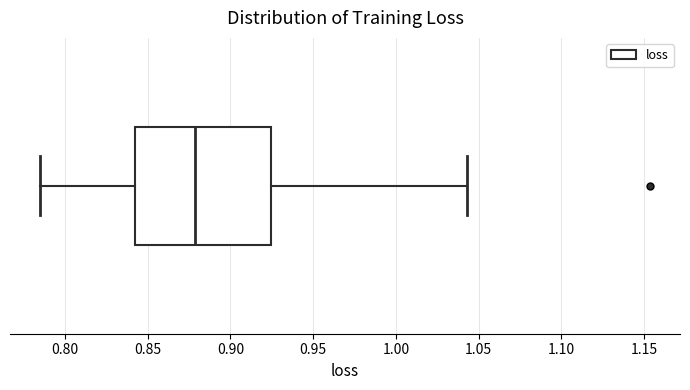

Transcribe this box plot: give where the median line is, the range the box spans, and where the two whiskers end, as read against the x-axis. The values are not printed on the chart, so give them approximately, as read against the axis.

median 0.880, box 0.840 to 0.925, whiskers 0.785 to 1.045